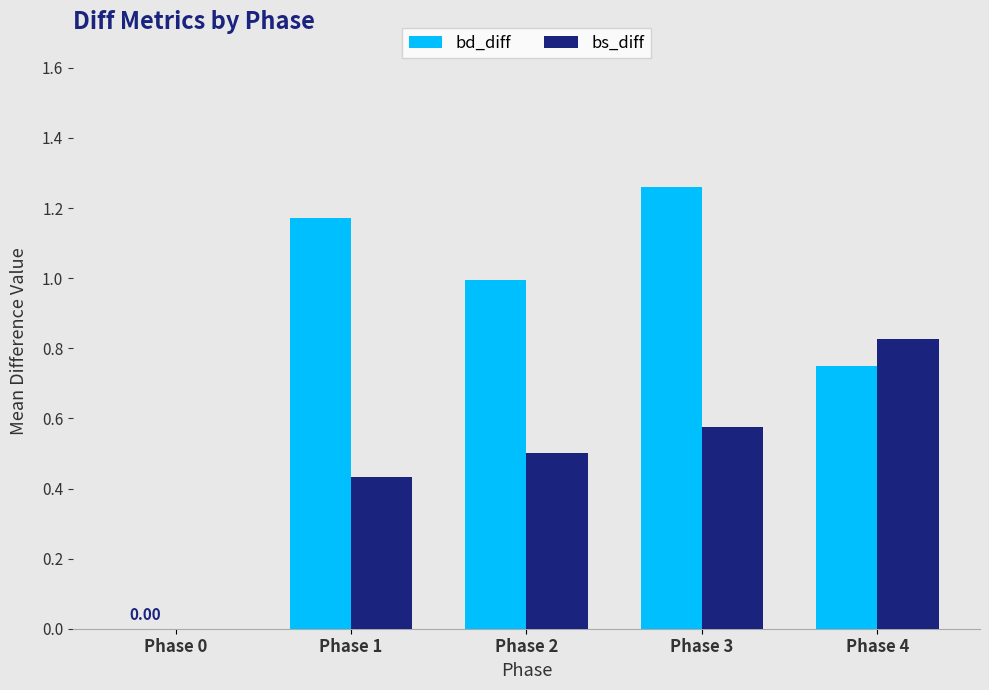

At which label does bs_diff reach its peak?

Phase 4